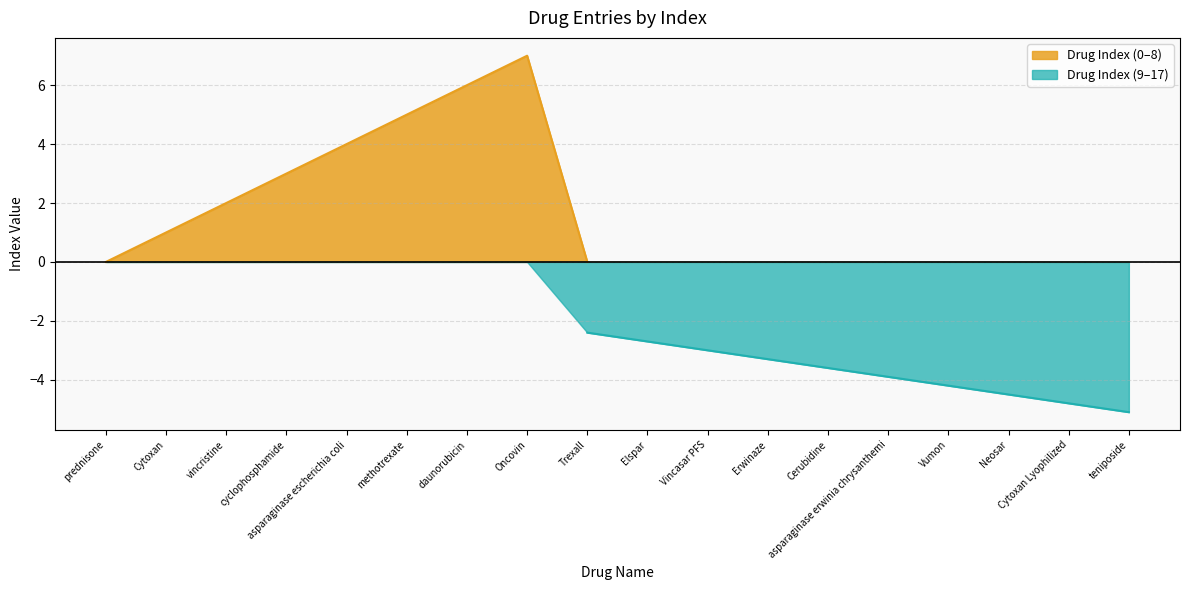

What is the label of the 5th point from the left?

asparaginase escherichia coli